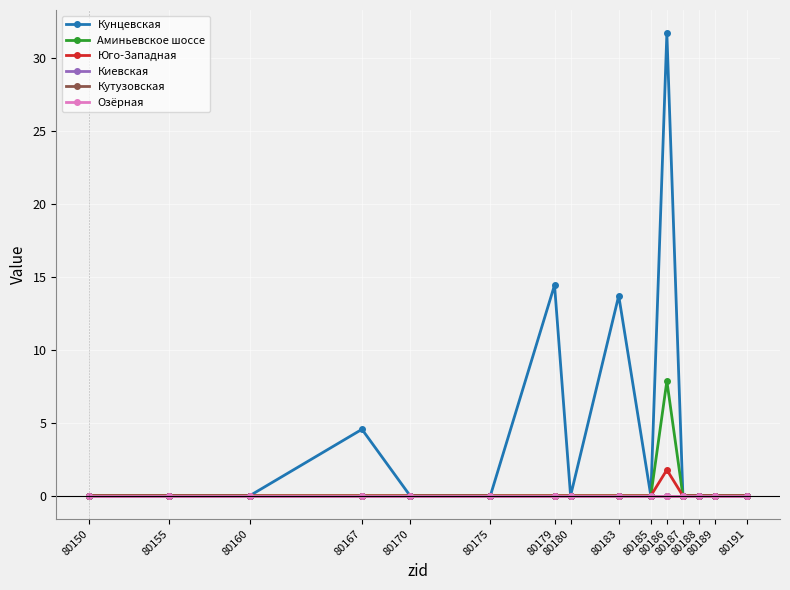

True or false: Аминьевское шоссе and Юго-Западная cross at least once.

False